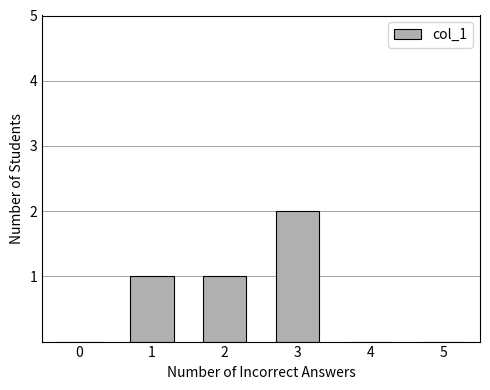

Are the bars horizontal?

No